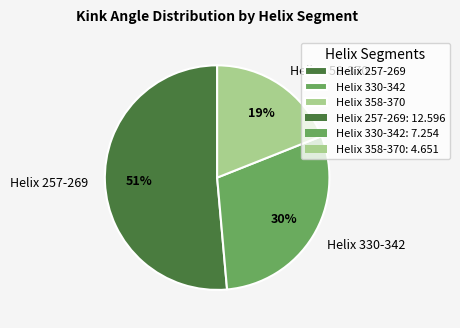

Does any single category account for the majority?

Yes